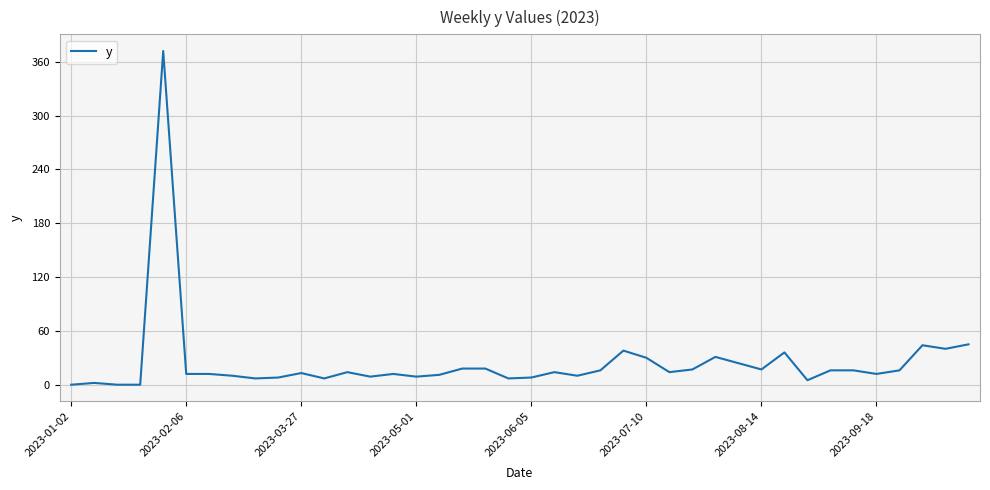

What is the greatest value displayed?

372